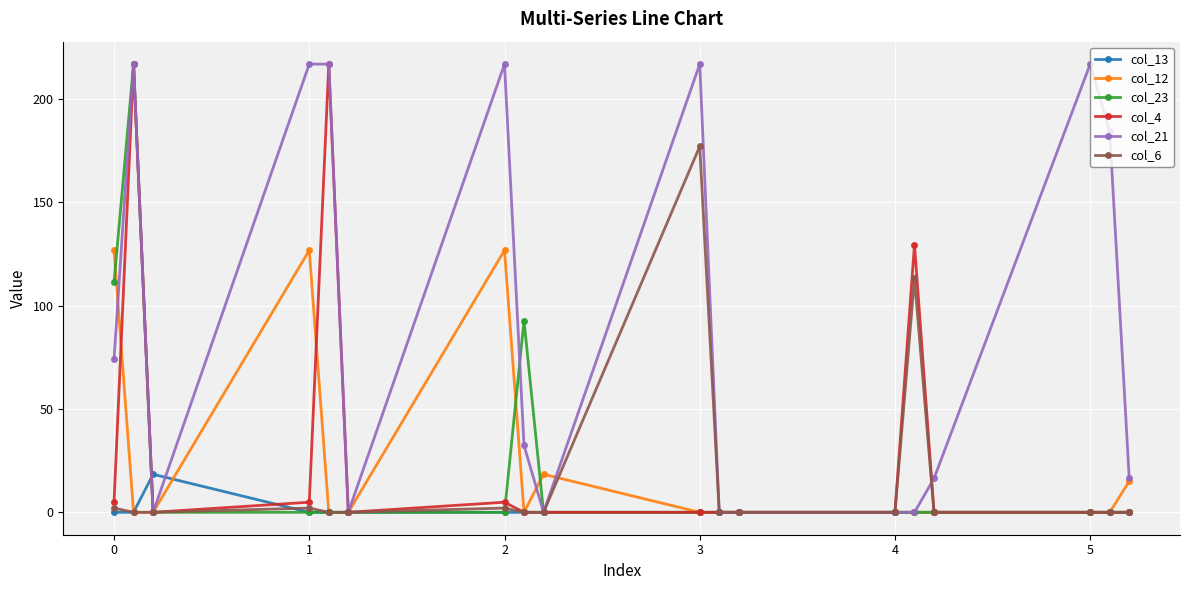

What is the maximum value for col_12?

126.8